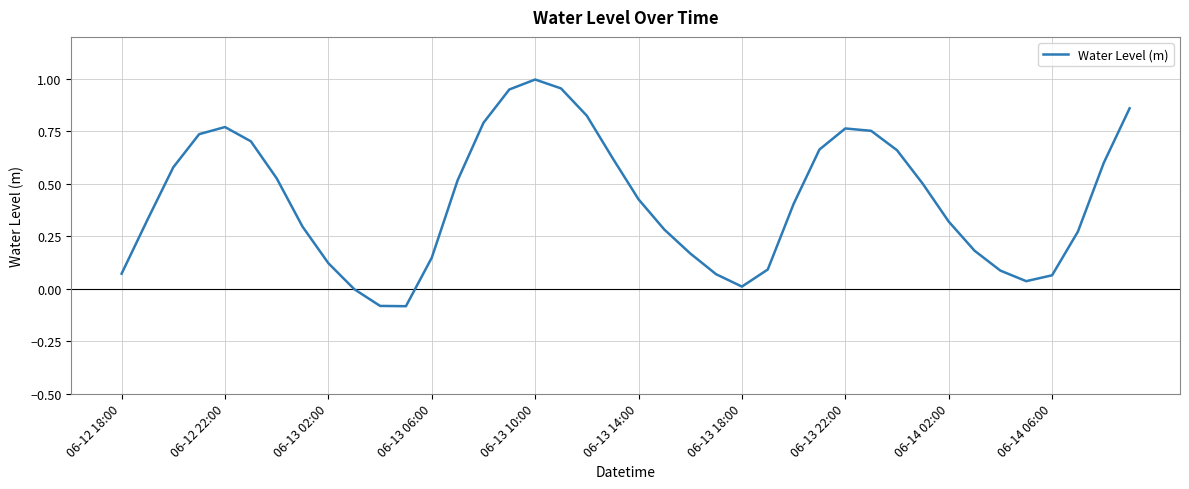

What is the difference between the maximum and minimum values?

1.1